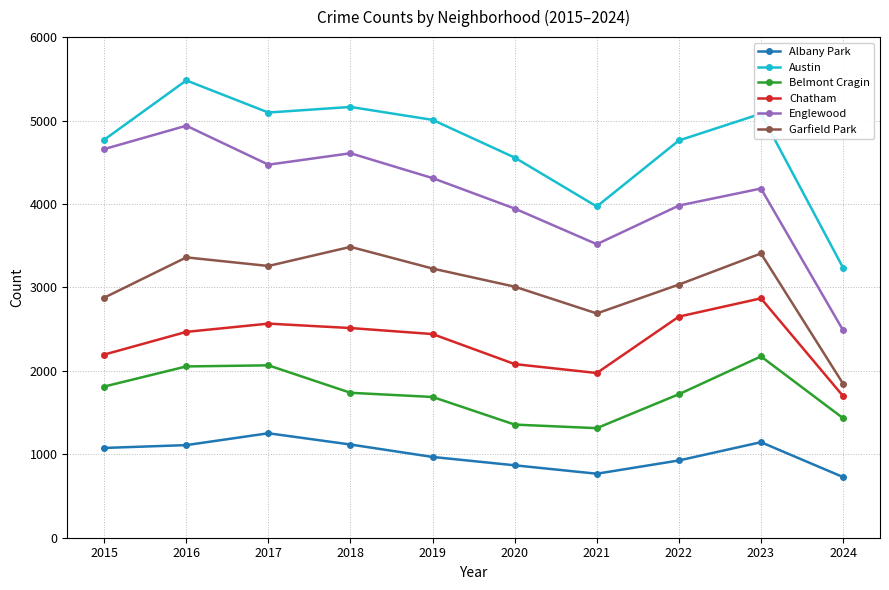

At which label does Austin first exceed 5008?

2016